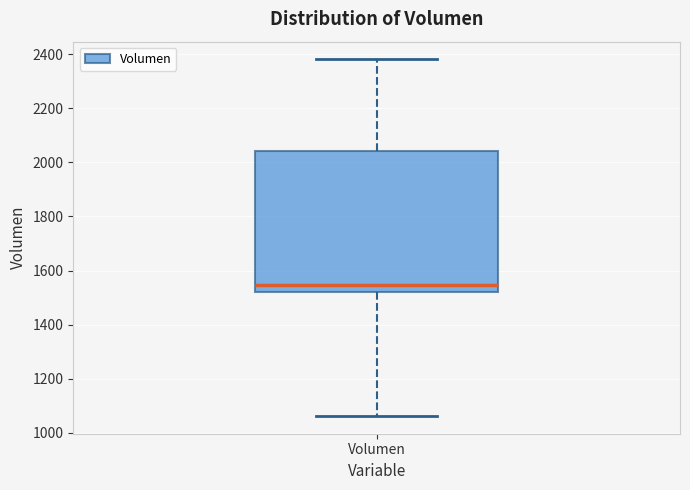

Transcribe this box plot: give where the median line is, the range the box spans, and where the two whiskers end, as read against the y-axis. The values are not printed on the chart, so give them approximately, as read against the axis.

median 1540, box 1520 to 2040, whiskers 1060 to 2380